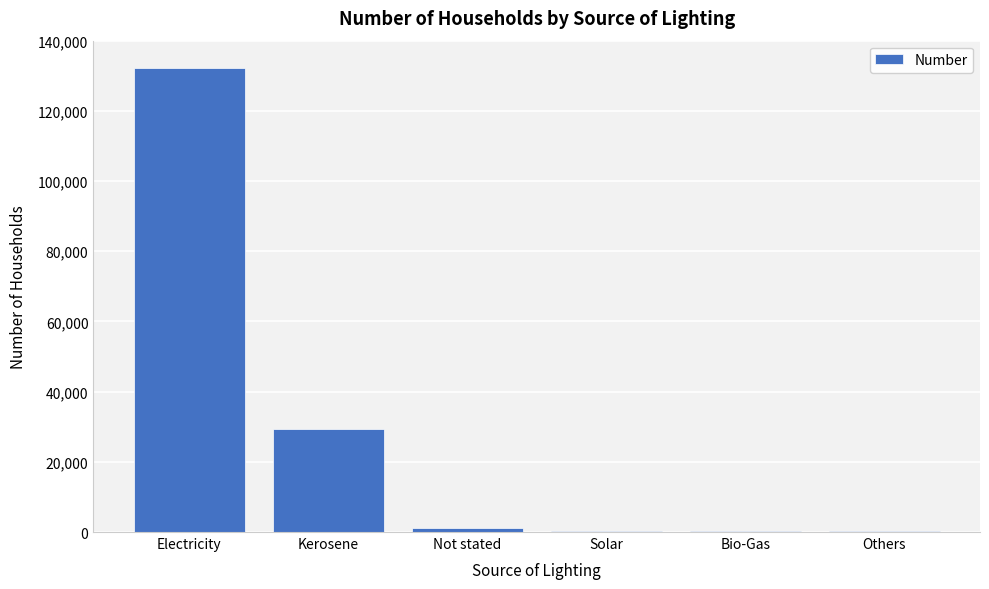

Count the number of categories in the chart.

6